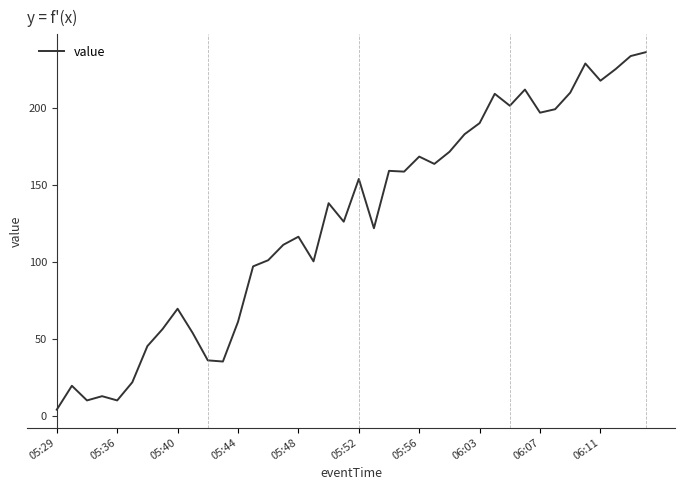

How many categories are shown in the chart?

40